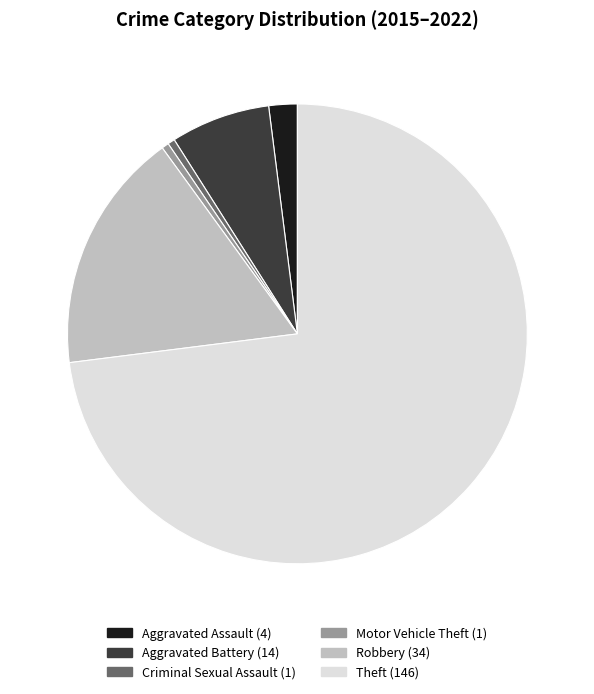

What is the majority slice?

Theft